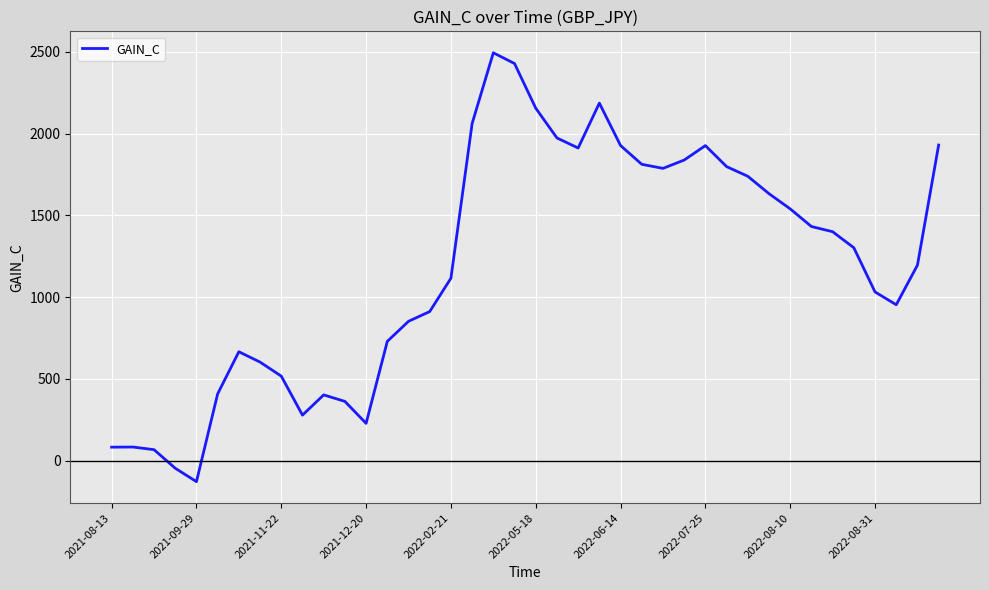

True or false: the data has more than 2 interior local peaks.

True